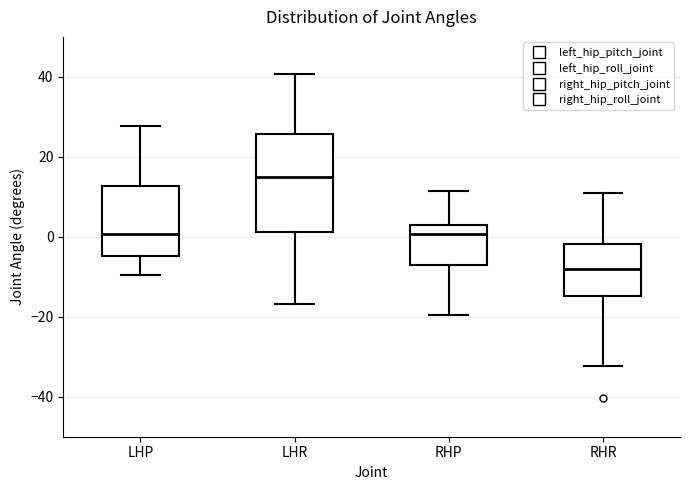

Reading left to right, transcribe this box plot: for each box, give where its median line is, the range the box spans, and where its two whiskers end, as read against the y-axis. The values are not printed on the chart, so give them approximately, as read against the axis.

LHP: median 0, box -4 to 12, whiskers -10 to 28
LHR: median 16, box 2 to 26, whiskers -16 to 40
RHP: median 0, box -8 to 4, whiskers -20 to 12
RHR: median -8, box -14 to -2, whiskers -32 to 10